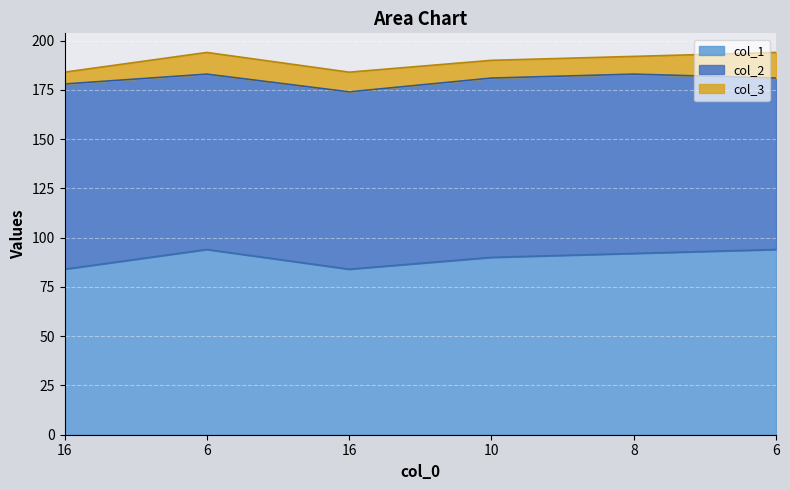

Which series has the largest range (max minus min)?

col_1